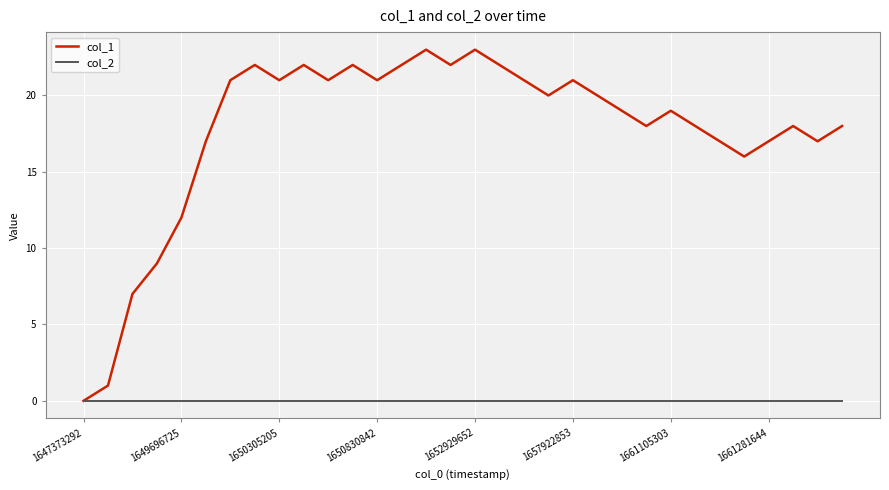

Reading left to right, what are all the values shown in this chart?

col_1: 0	1	7	9	12	17	21	22	21	22	21	22	21	22	23	22	23	22	21	20	21	20	19	18	19	18	17	16	17	18	17	18
col_2: 0	0	0	0	0	0	0	0	0	0	0	0	0	0	0	0	0	0	0	0	0	0	0	0	0	0	0	0	0	0	0	0